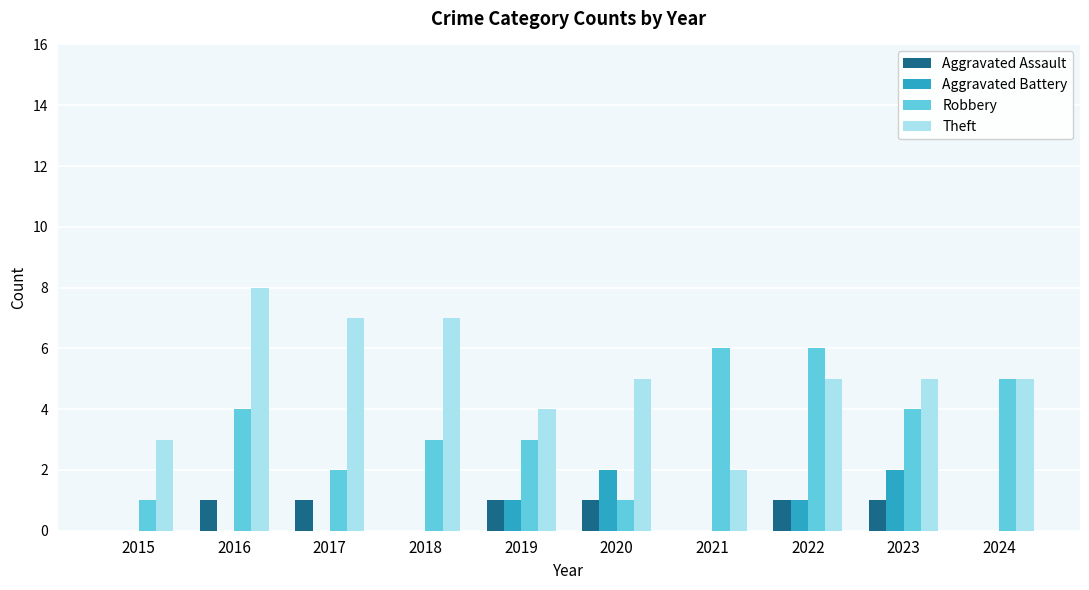

What is the sum of the Aggravated Battery values at 2023 and 2017?

2